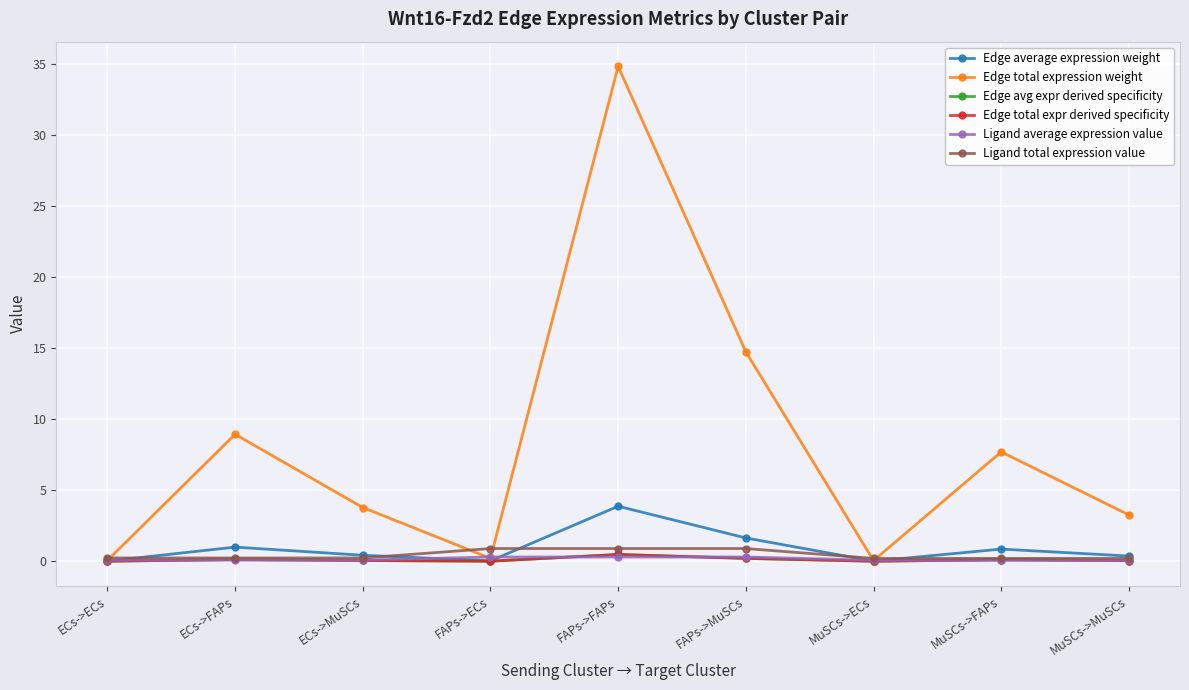

What is the value of the Edge avg expr derived specificity point at the 5th from the left?

0.5